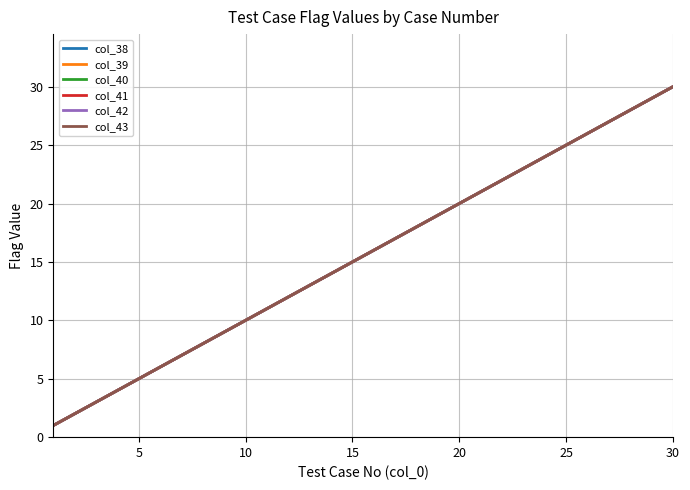

Does the chart display data point markers on the line(s)?

No